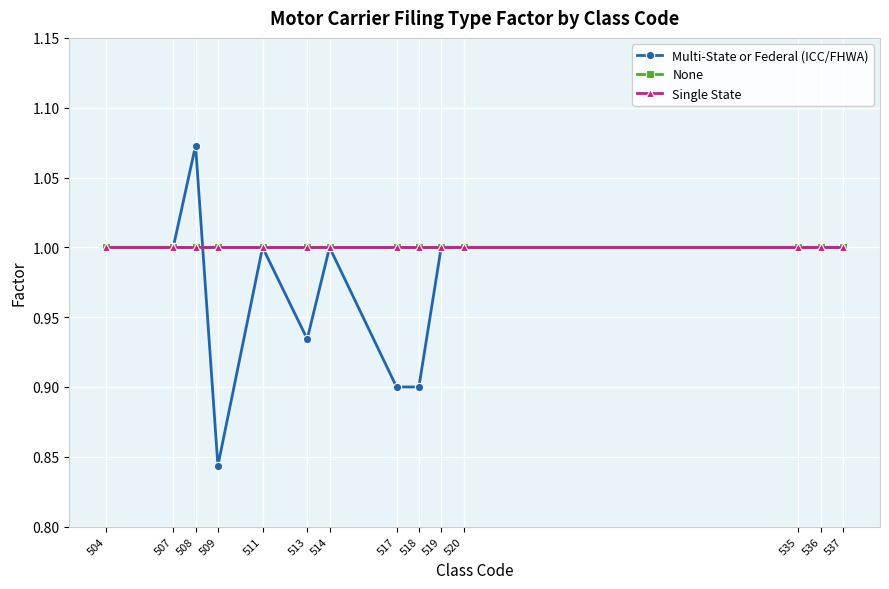

Is this an area chart (filled region under the line)?

No